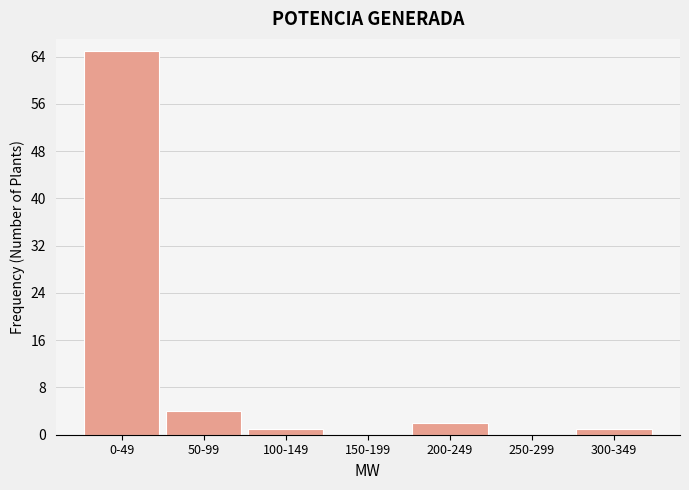

Reading left to right, transcribe all the data shown in this chart.

0-49=65	50-99=4	100-149=1	150-199=0	200-249=2	250-299=0	300-349=1